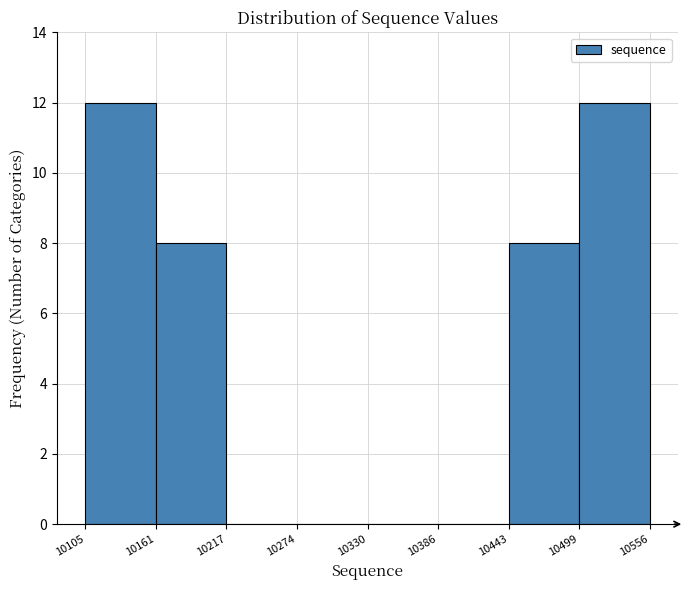

Reading left to right, transcribe this chart: for each bar, give the range it covers on the x-axis and its height. The values are not printed on the chart, so give them approximately, as read against the axis.

10105 to 10161: 12
10161 to 10217: 8
10217 to 10274: 0
10274 to 10330: 0
10330 to 10386: 0
10386 to 10443: 0
10443 to 10499: 8
10499 to 10556: 12